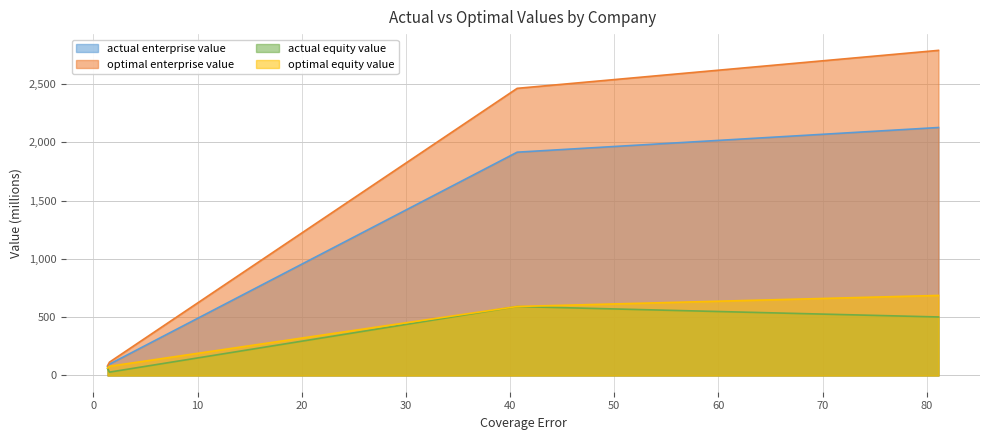

What is the maximum value for actual equity value?

591.1